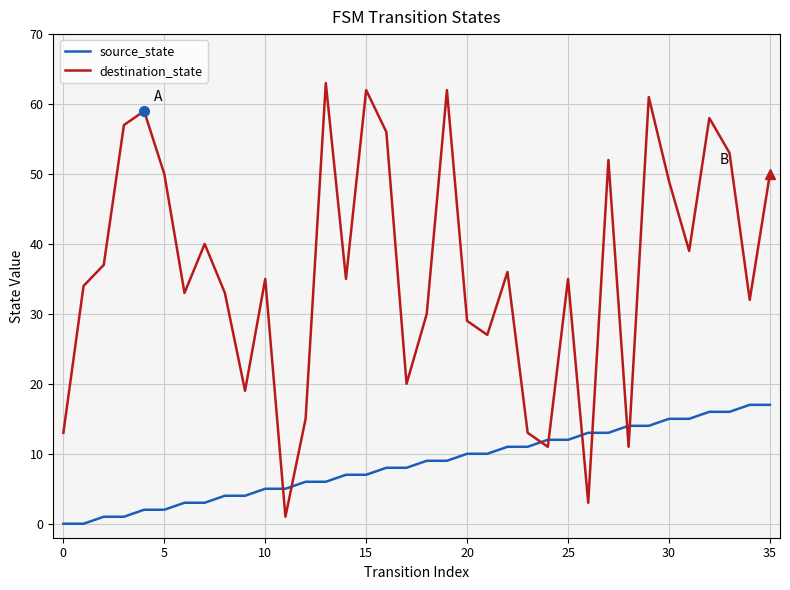

Which series has the largest range (max minus min)?

destination_state